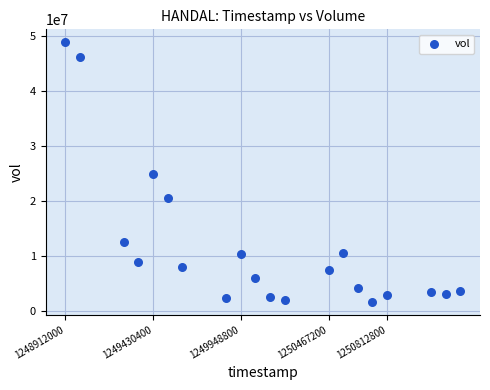

What is the range of X values (max minus min)?

2332800